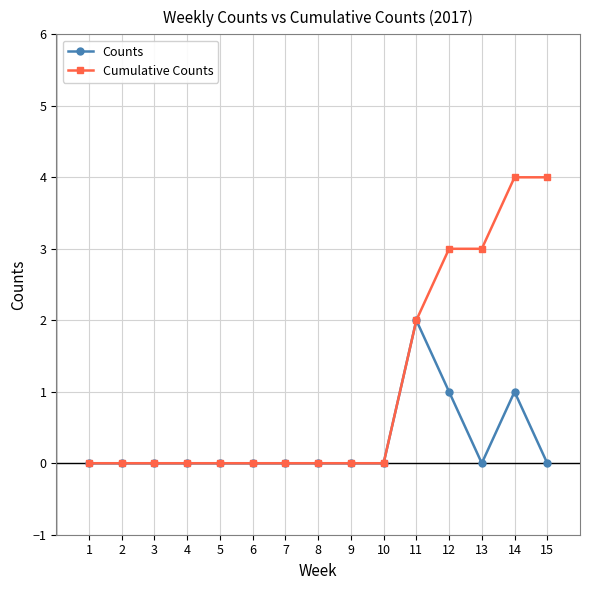

Rank the series by their maximum value, from lowest to highest.

Counts, Cumulative Counts